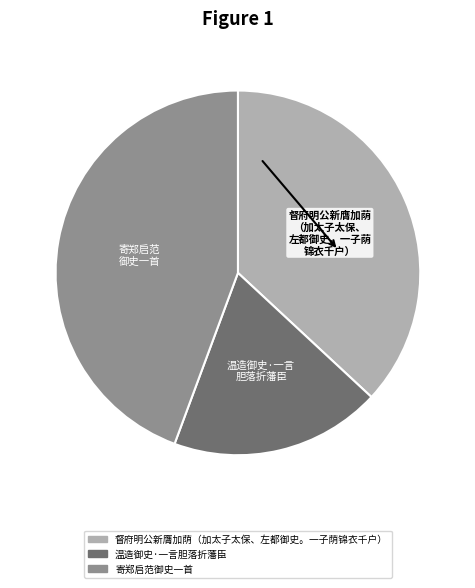

Count the number of slices in the pie.

3